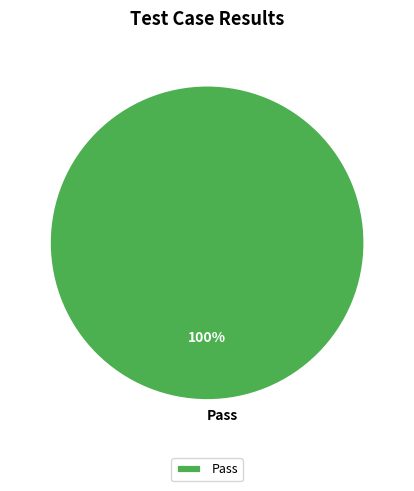

Count the number of slices in the pie.

1